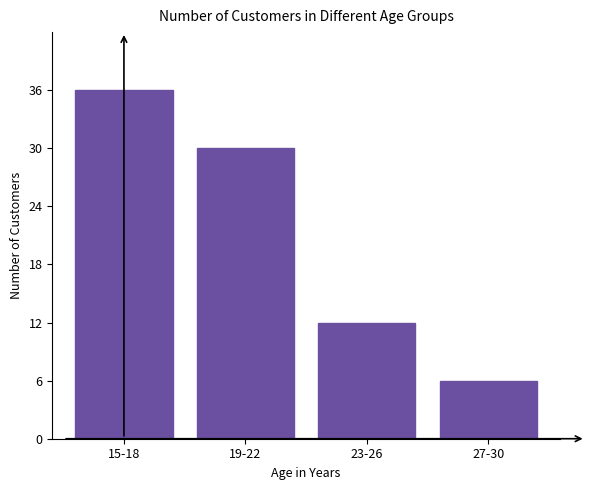

Reading left to right, extract all data points from this chart.

36	30	12	6